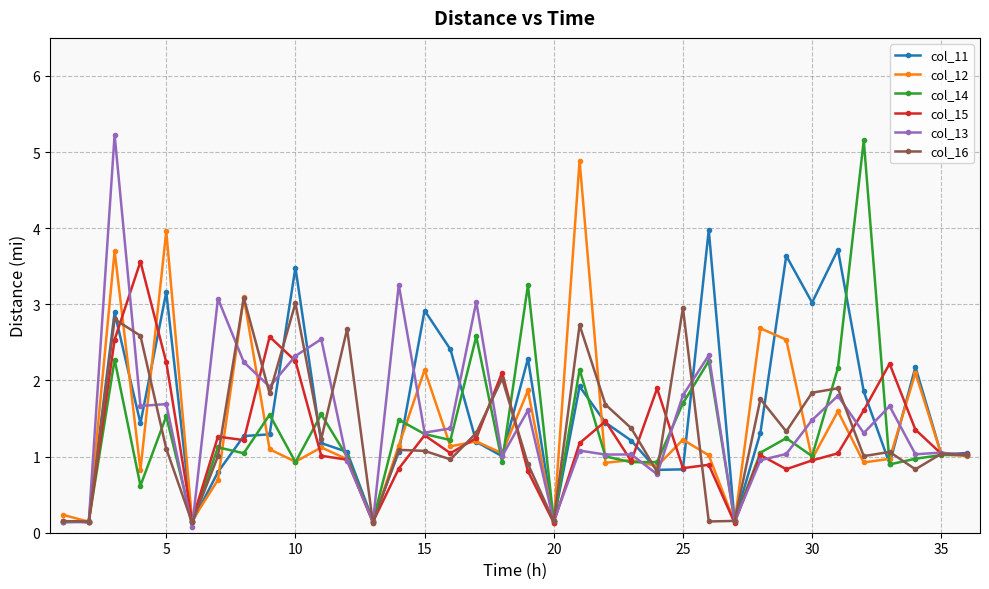

True or false: col_13 has more than 0 interior local peaks.

True